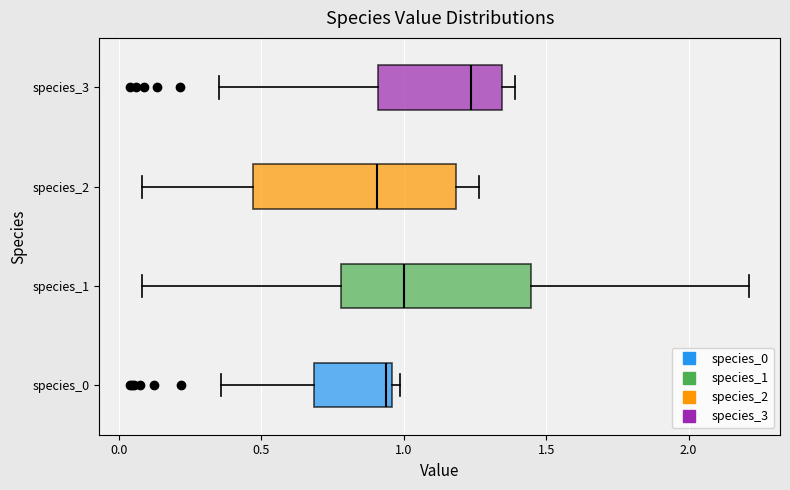

Reading bottom to top, transcribe this box plot: for each box, give where its median line is, the range the box spans, and where its two whiskers end, as read against the x-axis. The values are not printed on the chart, so give them approximately, as read against the axis.

species_0: median 0.95 (just left of the box's right edge), box 0.70 to 0.95, whiskers 0.35 to 1.00
species_1: median 1.00, box 0.80 to 1.45, whiskers 0.10 to 2.20
species_2: median 0.90, box 0.45 to 1.20, whiskers 0.10 to 1.25
species_3: median 1.25, box 0.90 to 1.35, whiskers 0.35 to 1.40